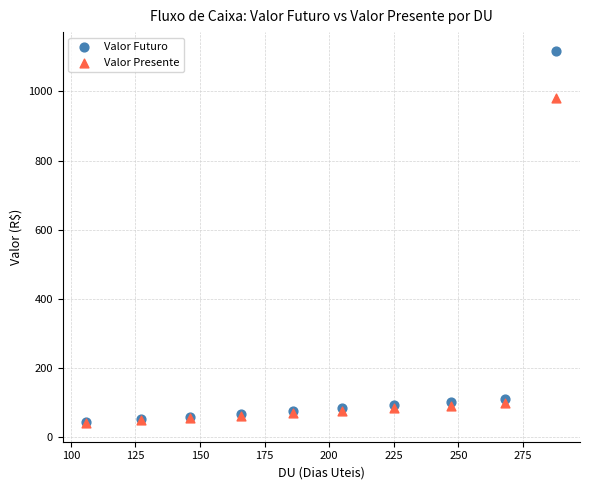

In the Valor Futuro series, what Y value is closest to 579?

109.4